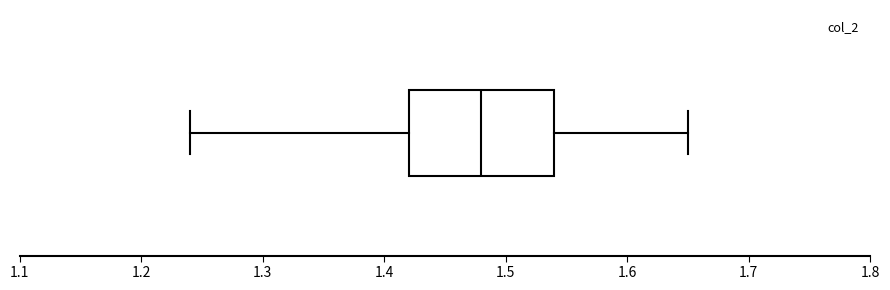

Transcribe this box plot: give where the median line is, the range the box spans, and where the two whiskers end, as read against the x-axis. The values are not printed on the chart, so give them approximately, as read against the axis.

median 1.48, box 1.42 to 1.54, whiskers 1.24 to 1.65